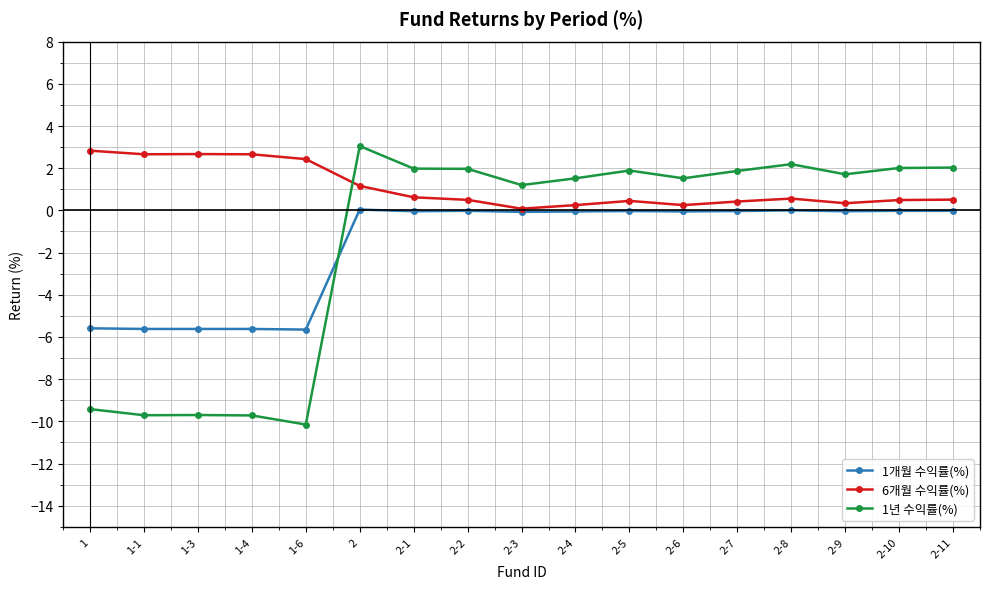

True or false: 1년 수익률(%) has a value of 2.9 at 2-7.

False